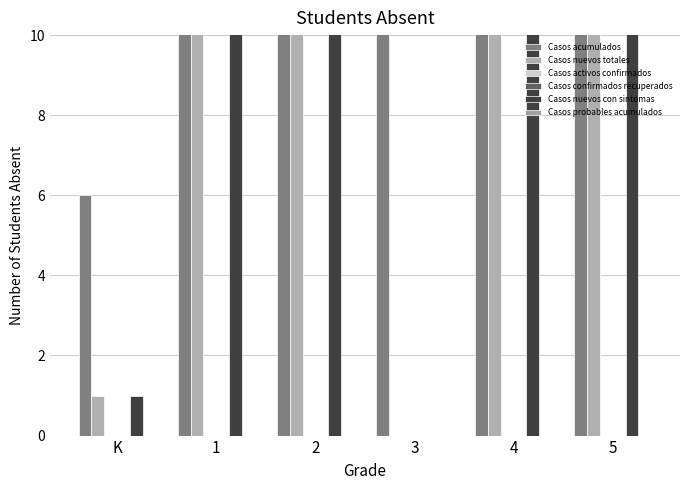

Reading right to left, what are all the values shown in this chart?

Casos acumulados: 53	107	12	28	41	6
Casos nuevos totales: 12	20	0	16	13	1
Casos activos confirmados: 0	0	0	0	0	0
Casos confirmados recuperados: 0	0	0	0	0	0
Casos nuevos con sintomas: 12	20	0	16	13	1
Casos probables acumulados: 0	0	0	0	0	0